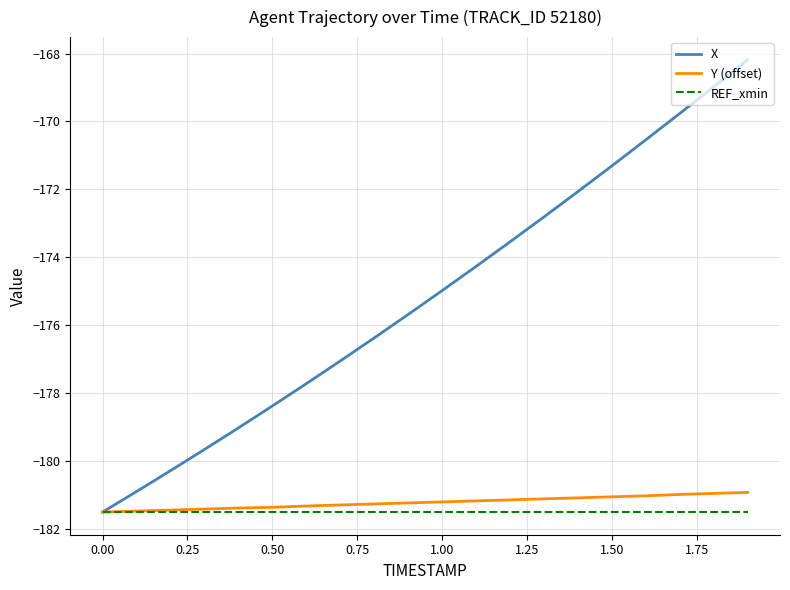

Which series has the largest total across all categories?

X